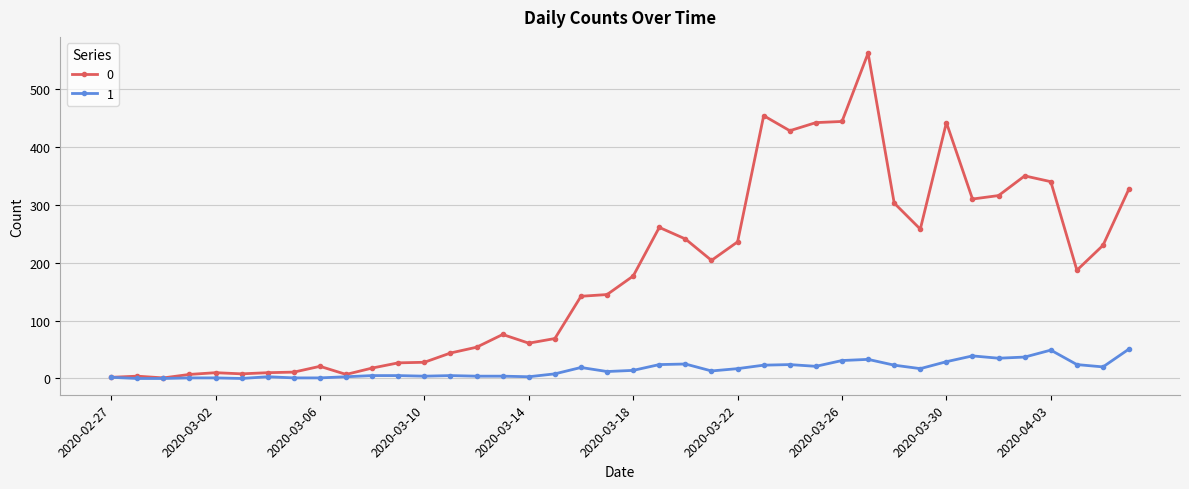

List the series in order of their peak value, lowest first.

1, 0